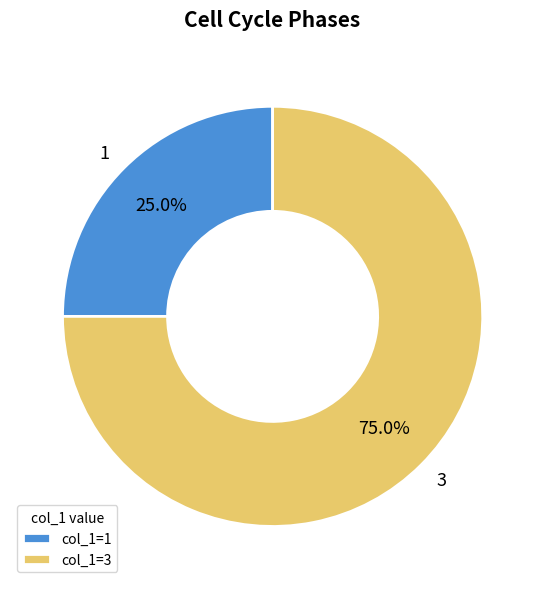

What portion of the pie excludes 3?

25.0%